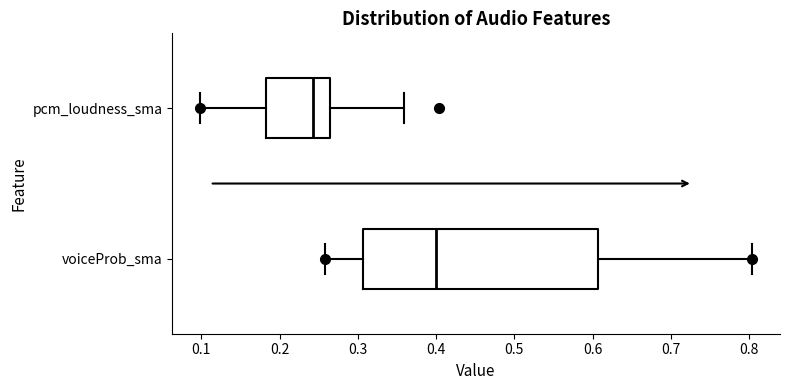

Which box has the furthest to the right median line?

voiceProb_sma